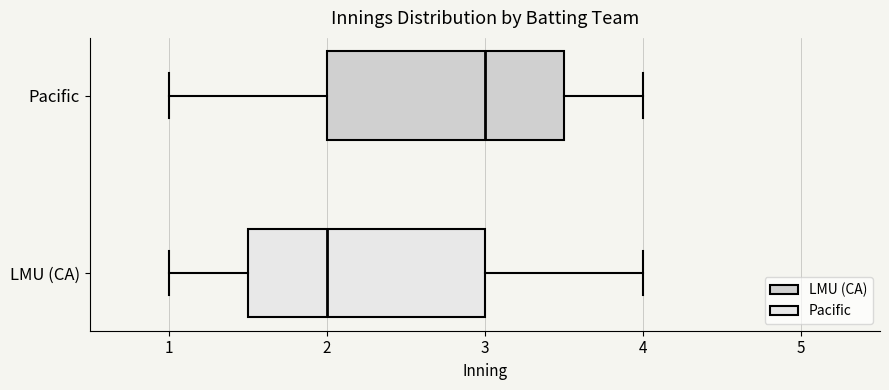

Reading bottom to top, read every box against the x-axis: the position of its median line, the range the box covers, and the ends of its whiskers. The values are not printed on the chart, so give them approximately, as read against the axis.

LMU (CA): median 2.0, box 1.5 to 3.0, whiskers 1.0 to 4.0
Pacific: median 3.0, box 2.0 to 3.5, whiskers 1.0 to 4.0